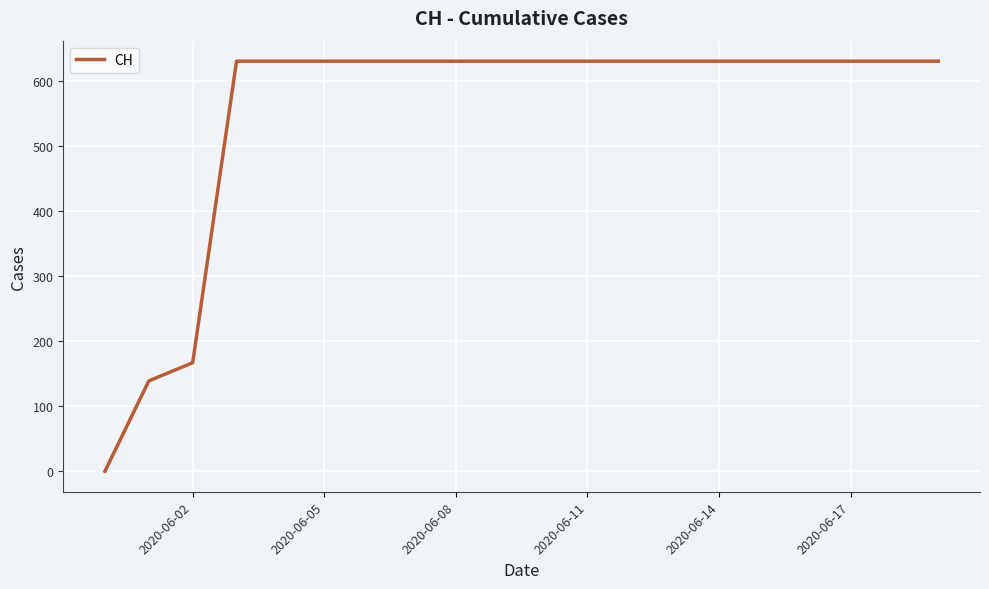

What is the difference between the maximum and minimum values?

631